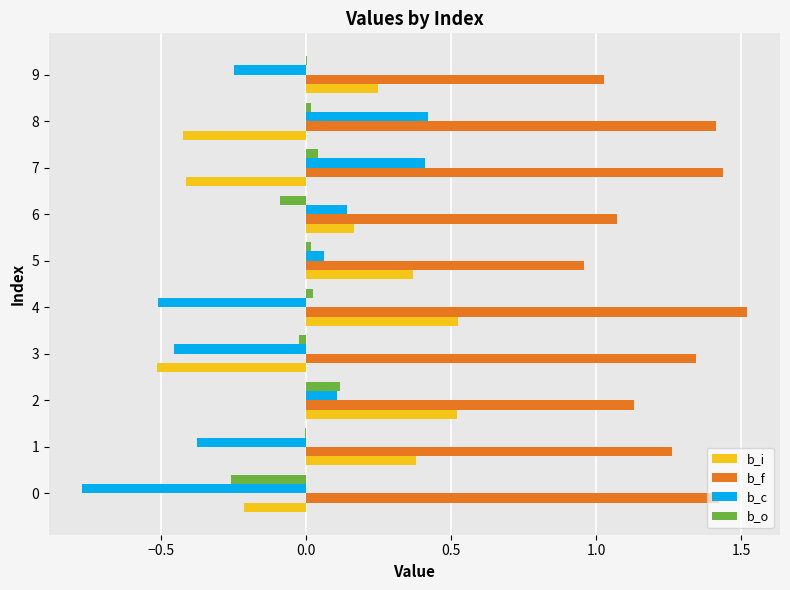

Which category has the highest value across all series?

4